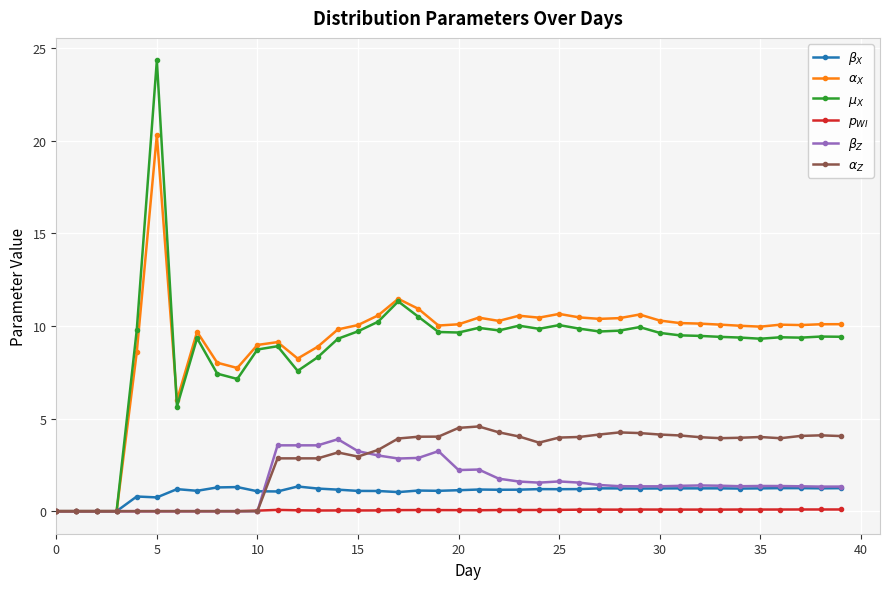

How many lines are shown in the chart?

6